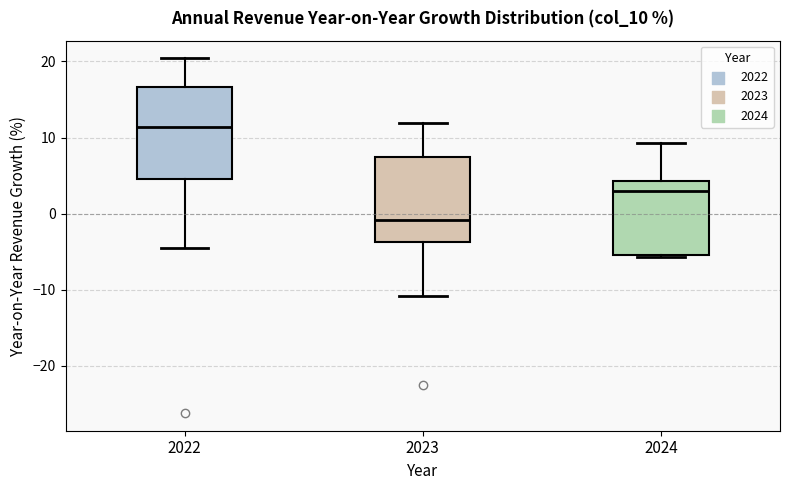

Reading left to right, transcribe this box plot: for each box, give where its median line is, the range the box spans, and where its two whiskers end, as read against the y-axis. The values are not printed on the chart, so give them approximately, as read against the axis.

2022: median 11, box 5 to 17, whiskers -5 to 20
2023: median -1, box -4 to 7, whiskers -11 to 12
2024: median 3, box -5 to 4, whiskers -6 to 9